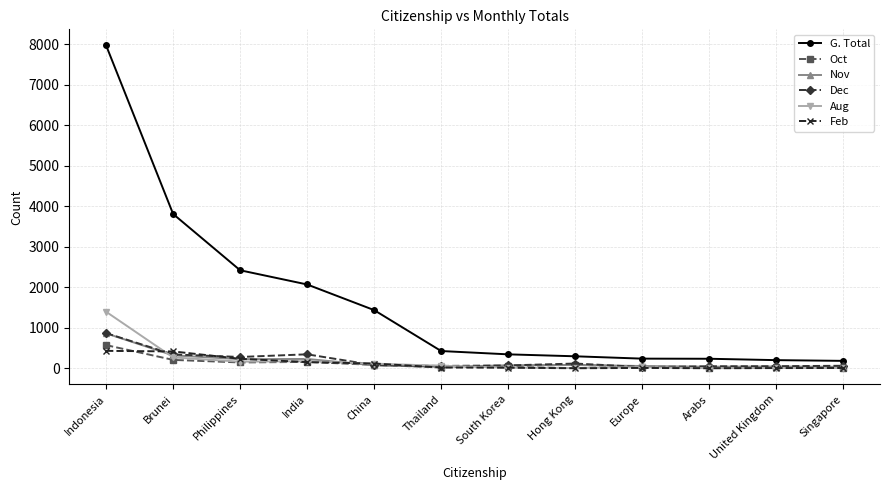

Between Brunei and South Korea, which series saw the biggest shift?

G. Total